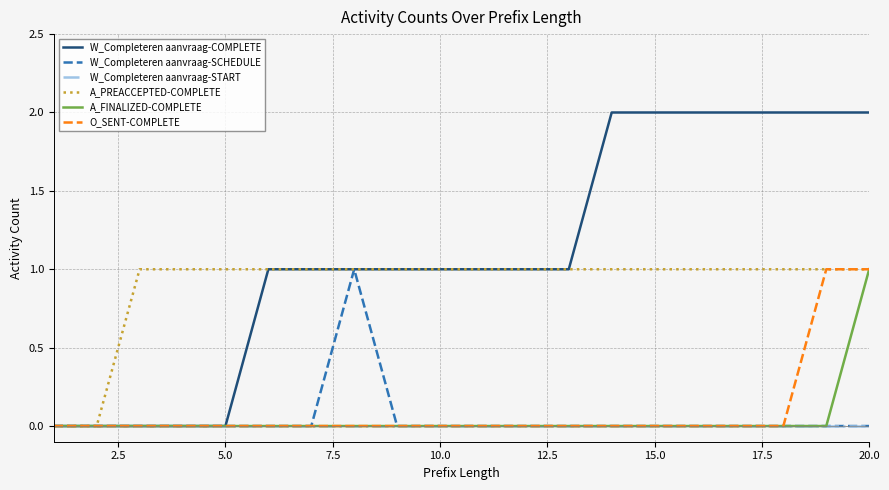

Which series has the widest spread of values?

W_Completeren aanvraag-COMPLETE